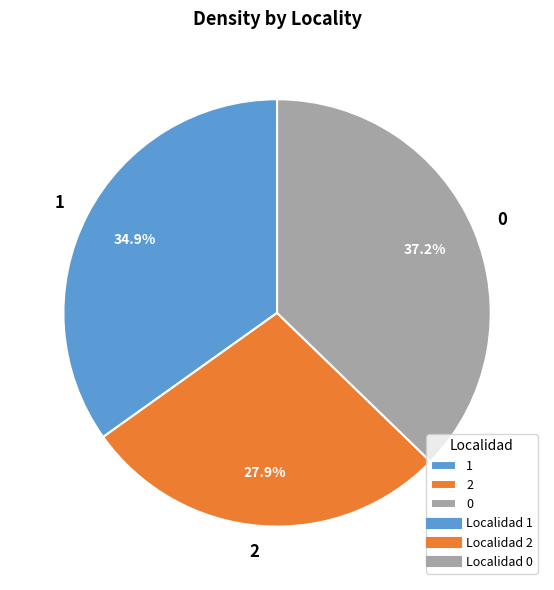

Is there a majority slice in this chart?

No